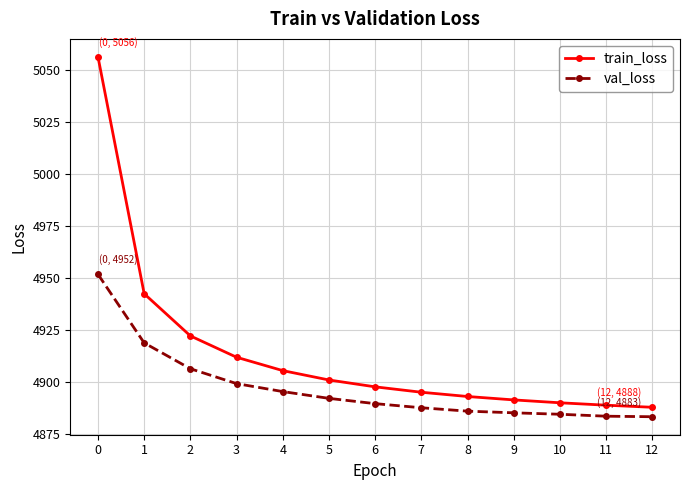

Does the chart display data point markers on the line(s)?

Yes